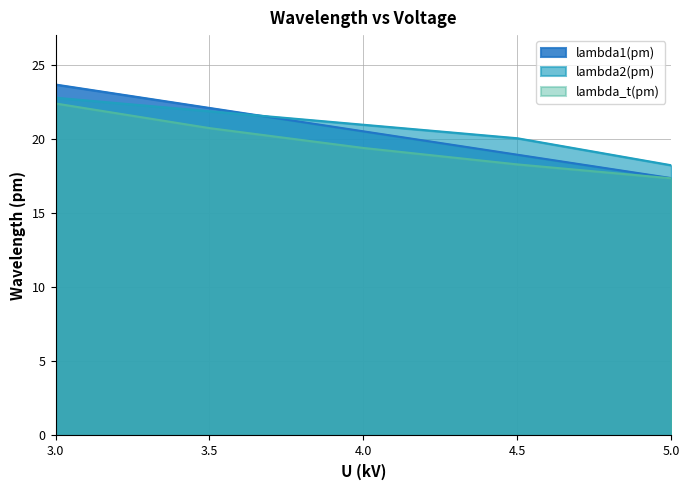

Does the chart have visible grid lines?

Yes